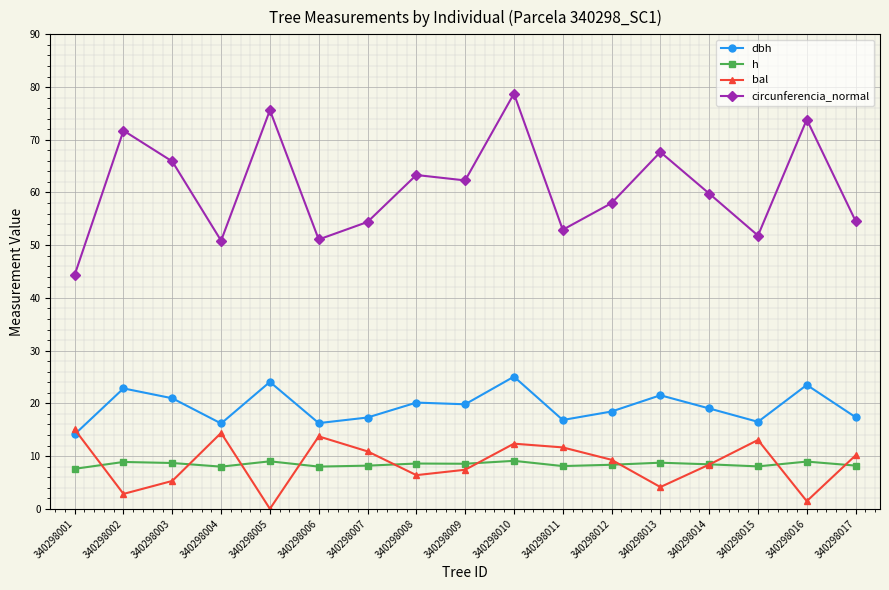

True or false: bal and h intersect in this chart.

True